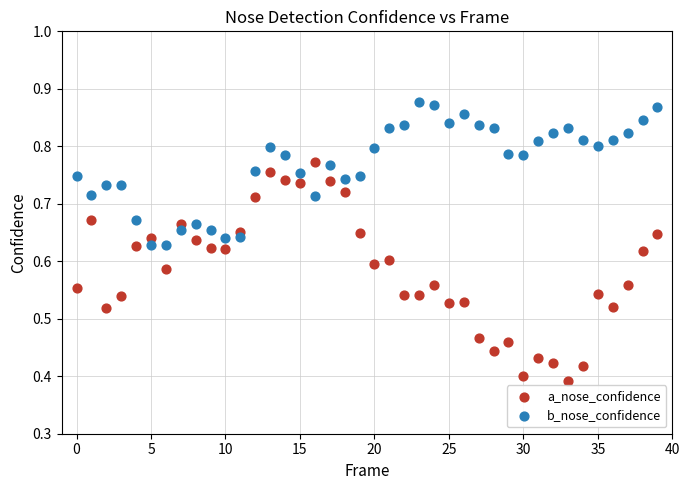

Which series reaches the maximum Y coordinate?

b_nose_confidence